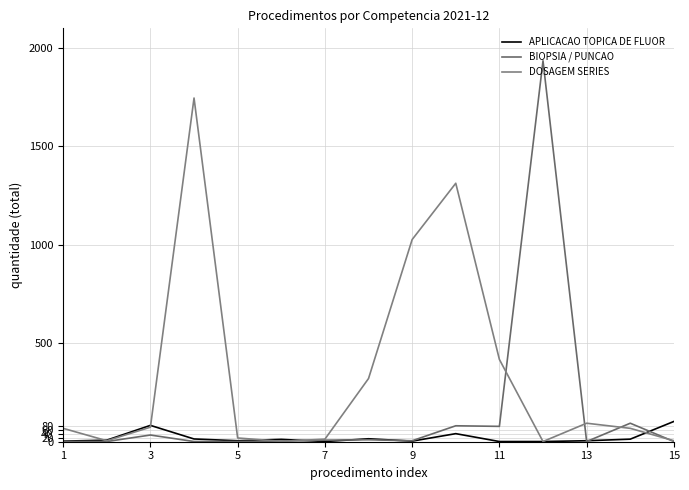

What is the average value of the DOSAGEM SERIES series?

345